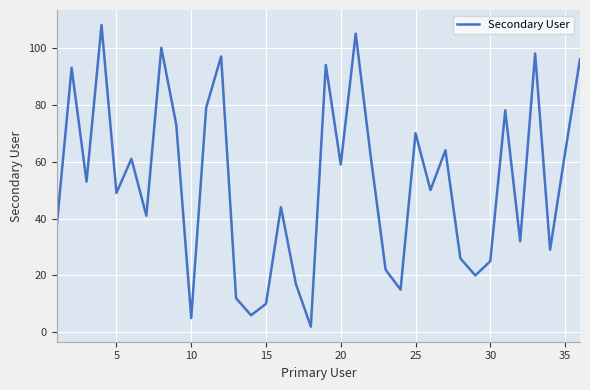

What is the greatest value displayed?

108